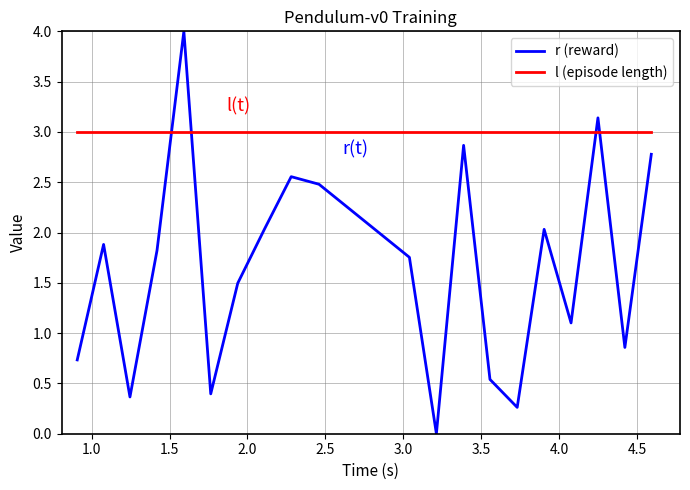

Which series has the largest total across all categories?

l (episode length)